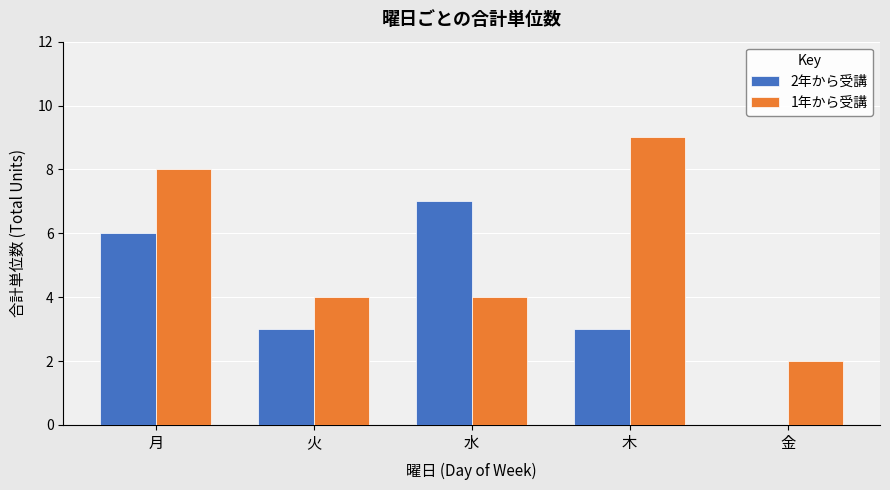

Are the bars horizontal?

No